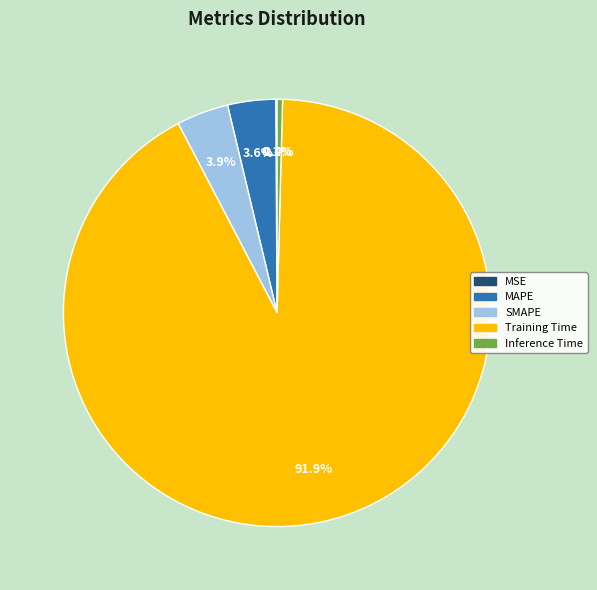

Which category has the biggest portion of the pie?

Training Time